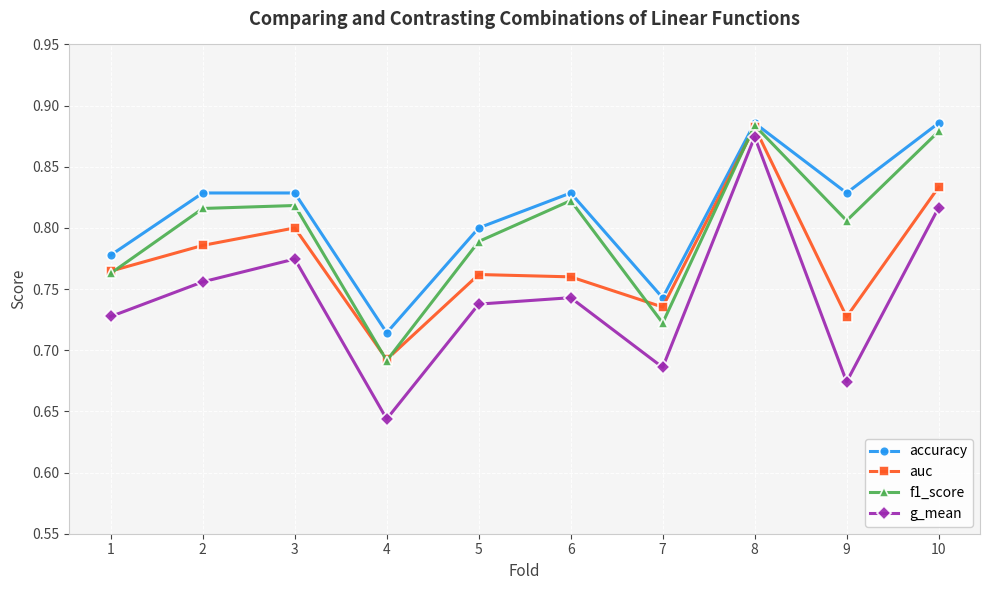

True or false: g_mean has more than 1 interior local peaks.

True